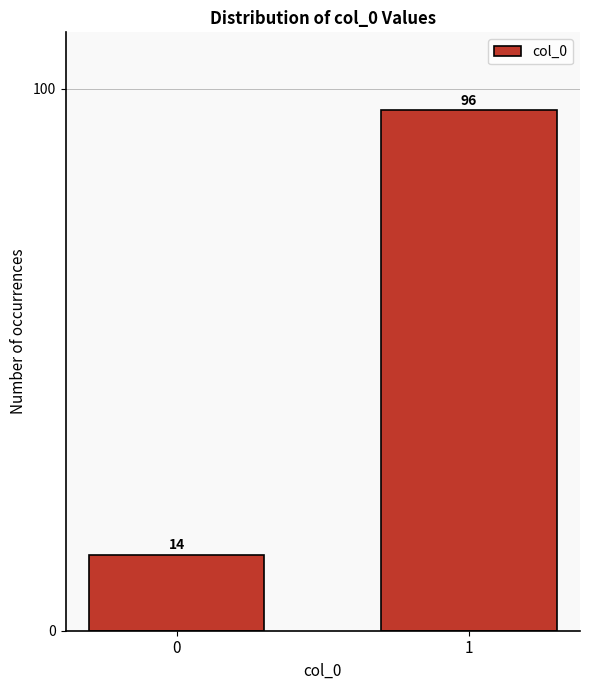

Reading left to right, transcribe all the data shown in this chart.

14	96